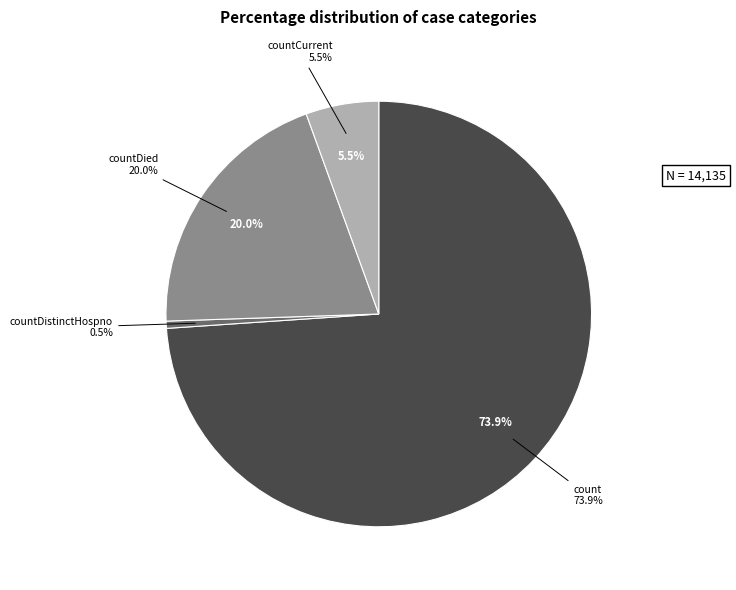

Approximately how many times larger is the value at count compared to countDied?

3.7